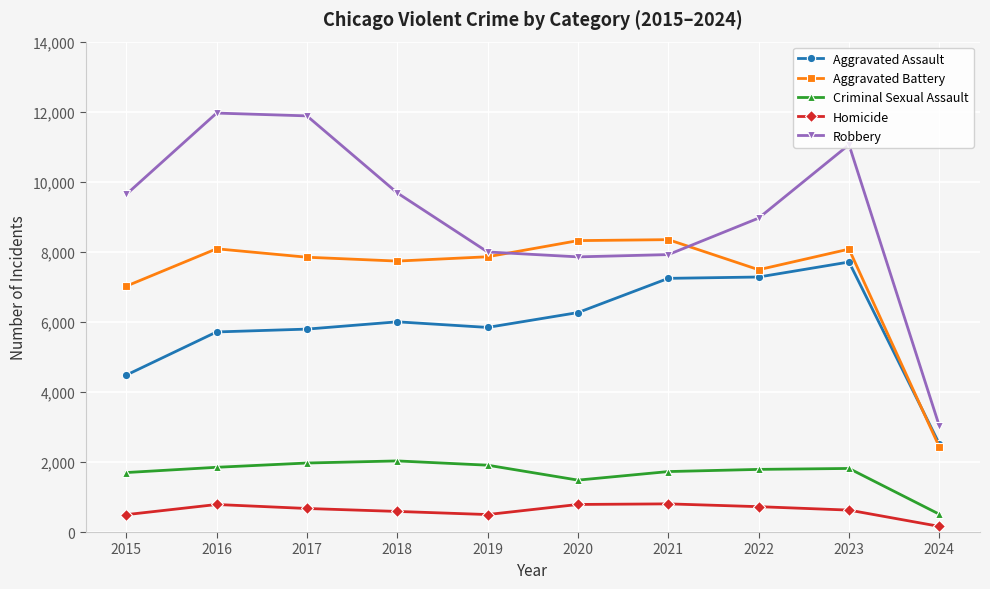

Which series has the widest spread of values?

Robbery